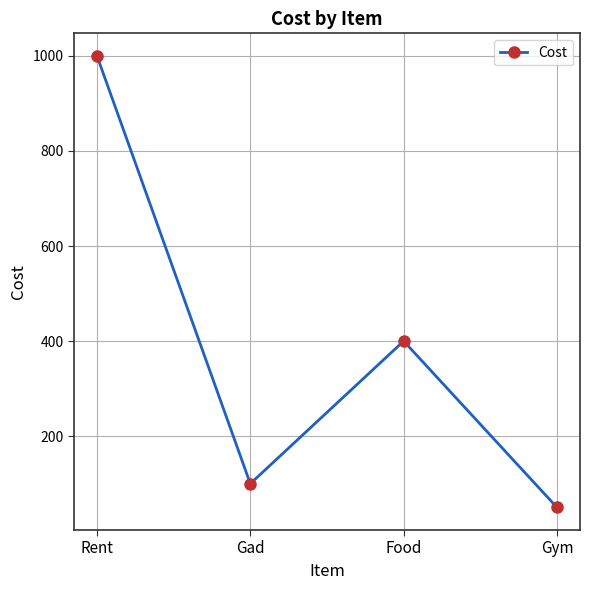

Where is the first local minimum?

Gad